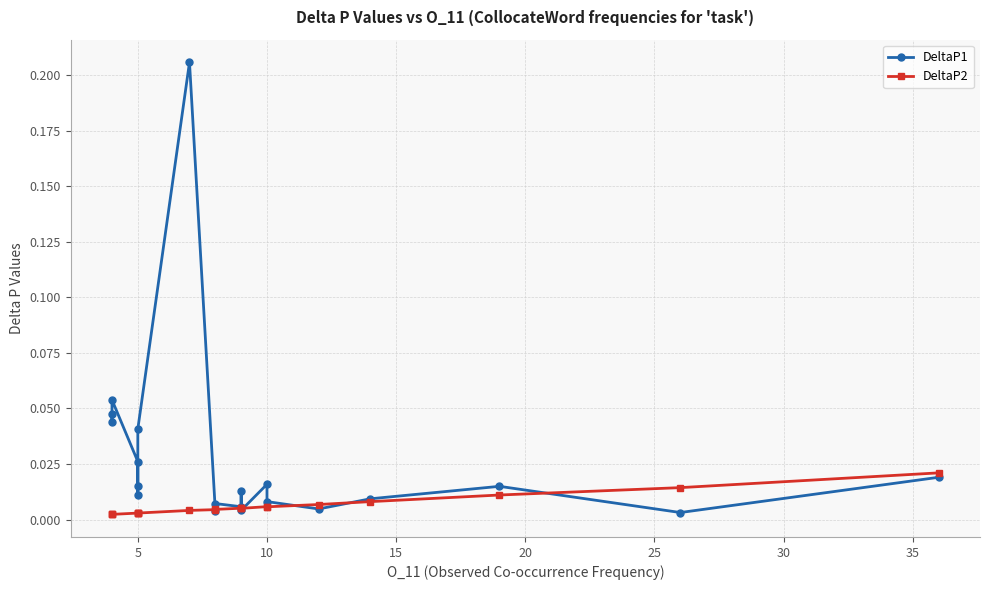

In DeltaP2, how many points are lower than both neighbors (excluding endpoints)?

4